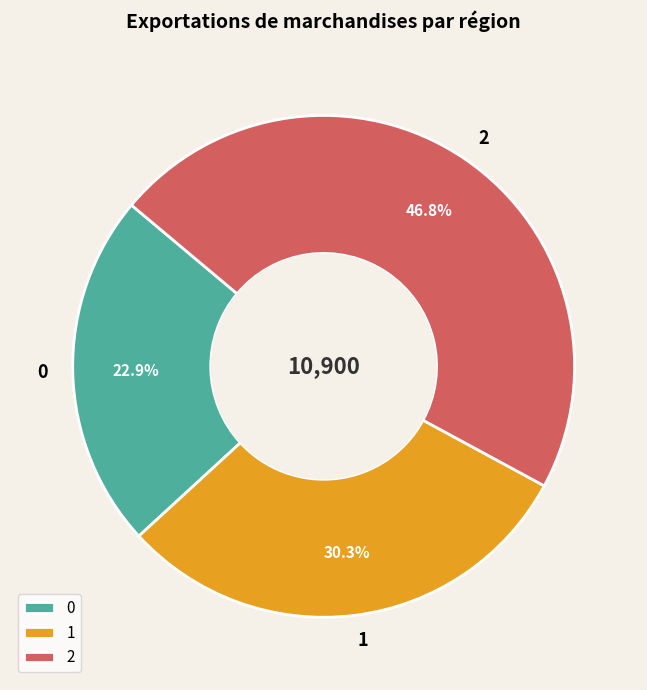

What percentage is the 1 slice, to the nearest percent?

30%